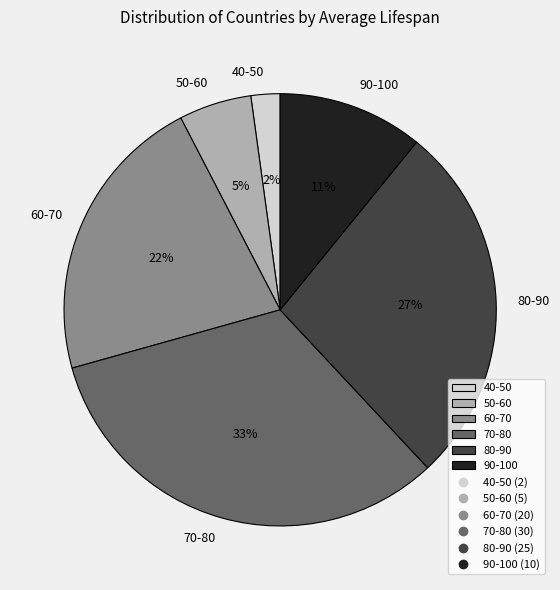

How many slices are in this pie chart?

6